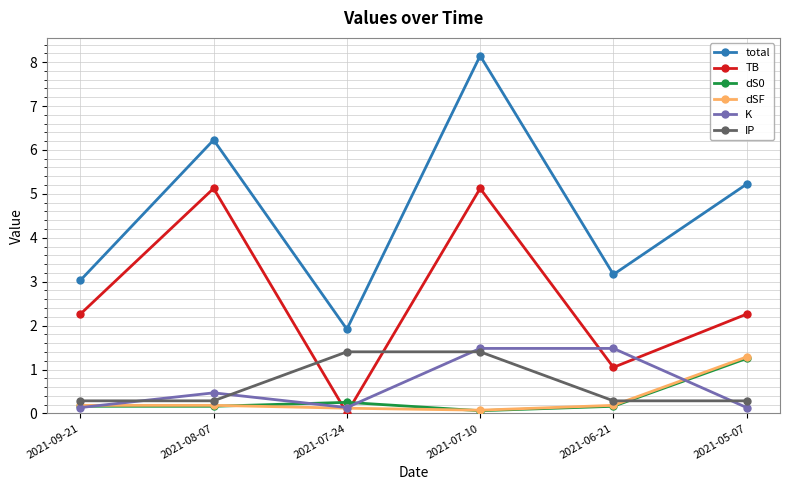

True or false: dS0 and IP intersect in this chart.

True